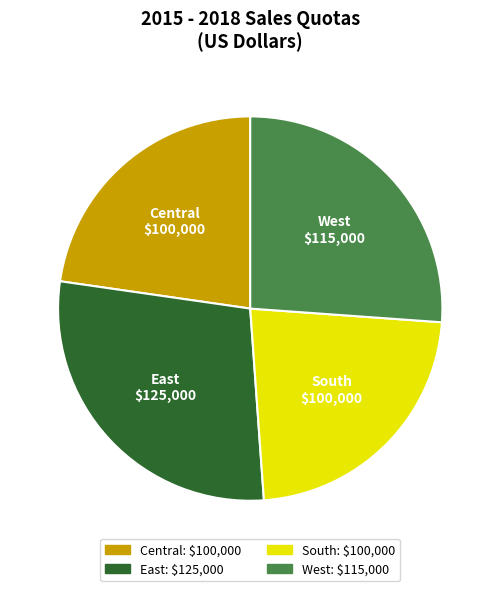

Which category has the biggest portion of the pie?

East